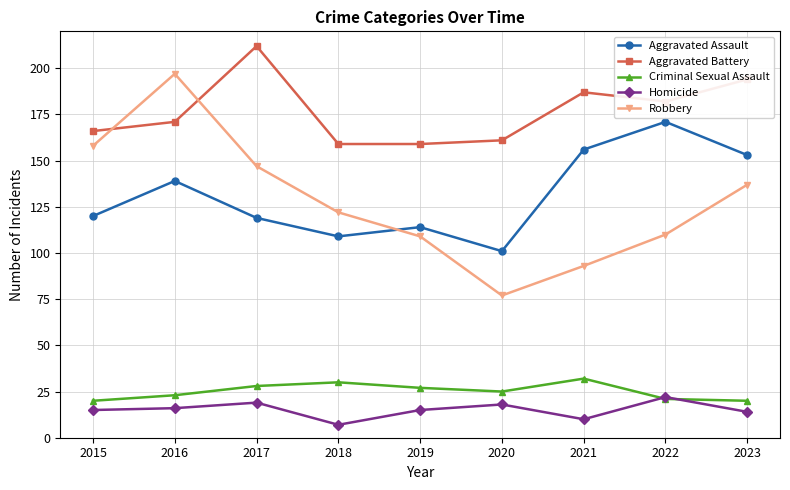

What are all the series names shown in the legend?

Aggravated Assault, Aggravated Battery, Criminal Sexual Assault, Homicide, Robbery